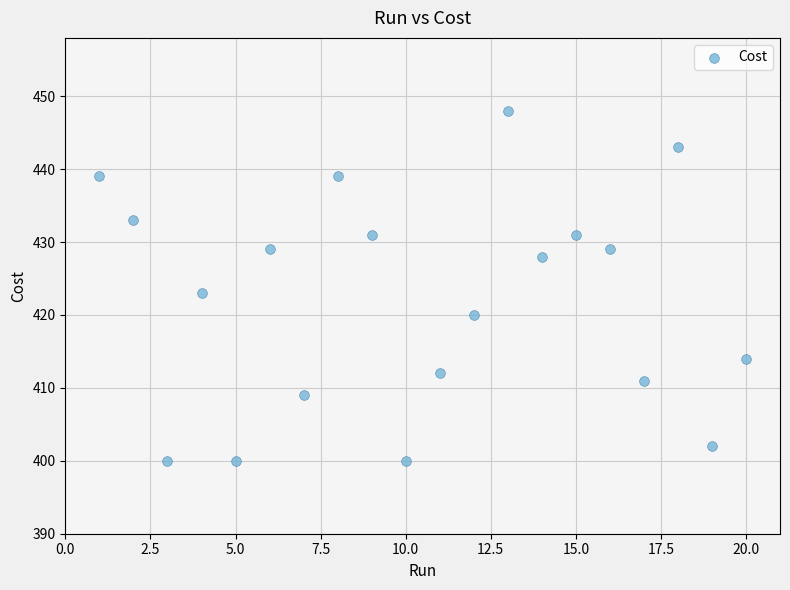

What is the range of Y values (max minus min)?

48